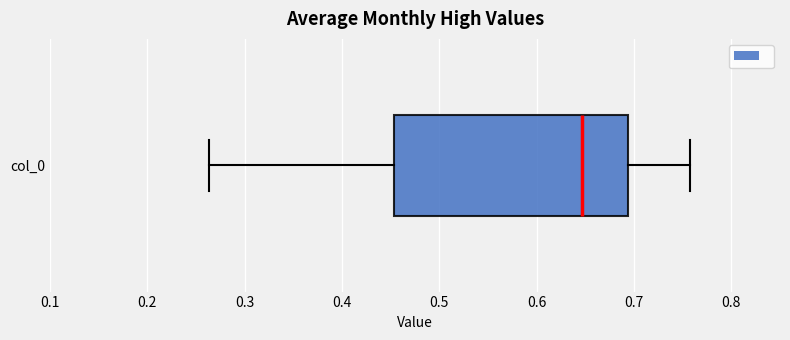

Read this box plot against the x-axis: the position of the median line, the range covered by the box, and the ends of both whiskers. The values are not printed on the chart, so give them approximately, as read against the axis.

median 0.65, box 0.45 to 0.69, whiskers 0.26 to 0.76